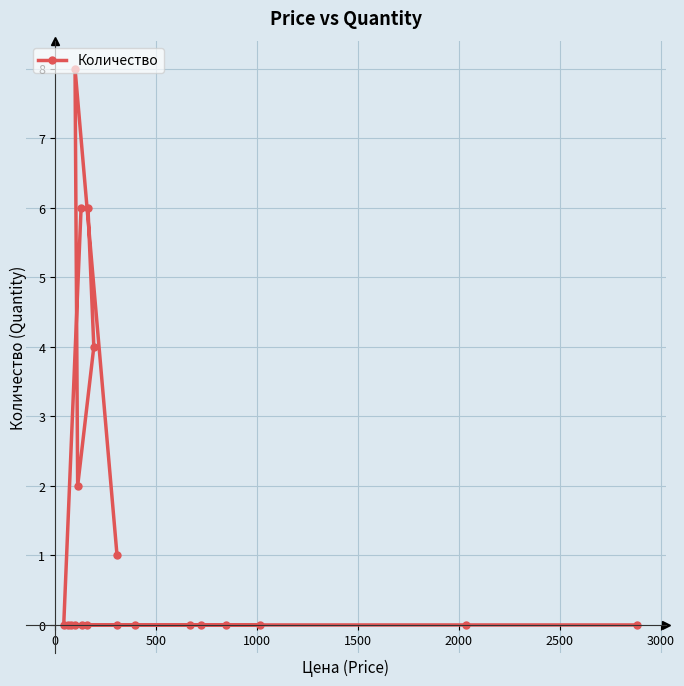

What is the value of the 7th point from the left?

6